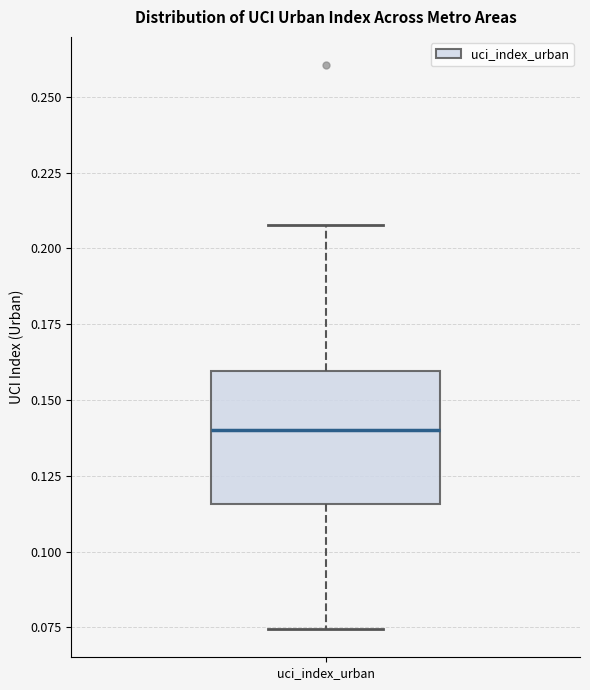

Where is the lower edge of the box for uci_index_urban on the y-axis? The values are not printed on the chart, so give them approximately, as read against the axis.

0.115